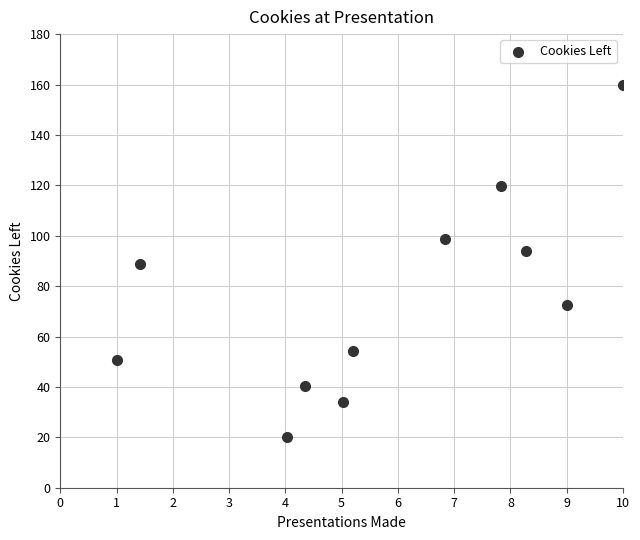

What is the average Y value?

75.7